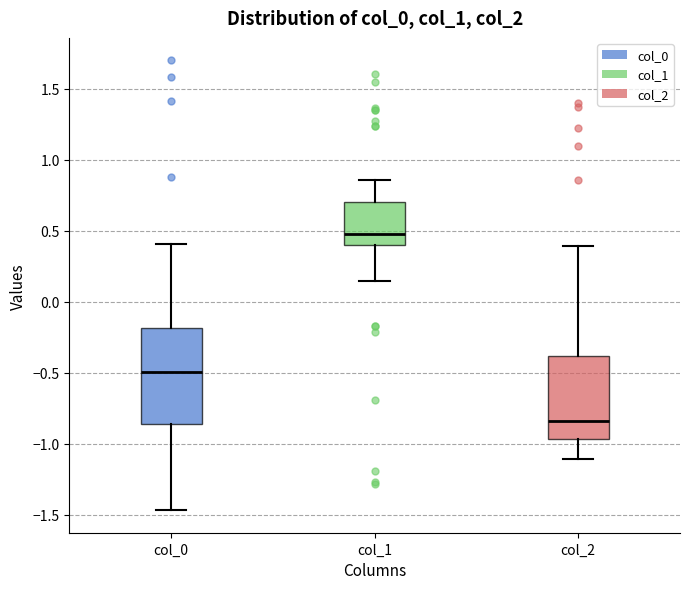

Which box is the tallest, from its lower edge to its upper edge?

col_0